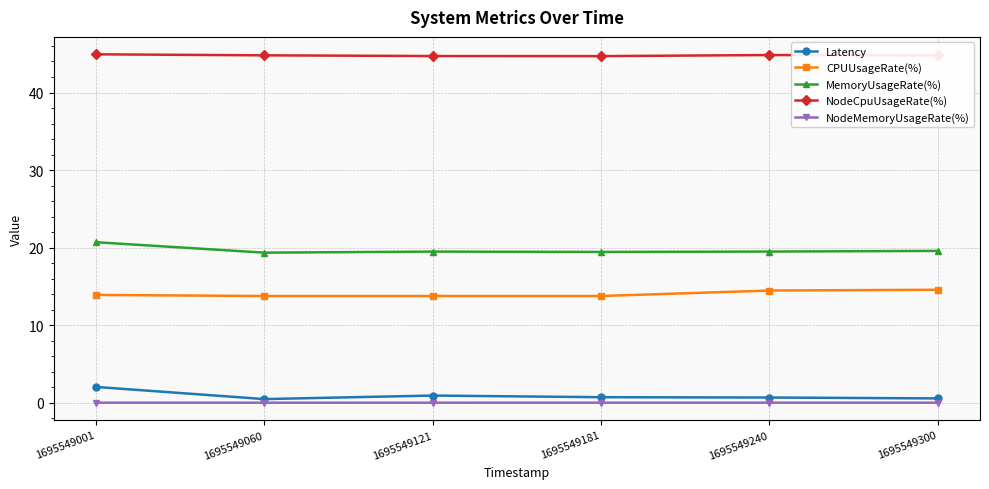

True or false: NodeCpuUsageRate(%) and Latency intersect in this chart.

False